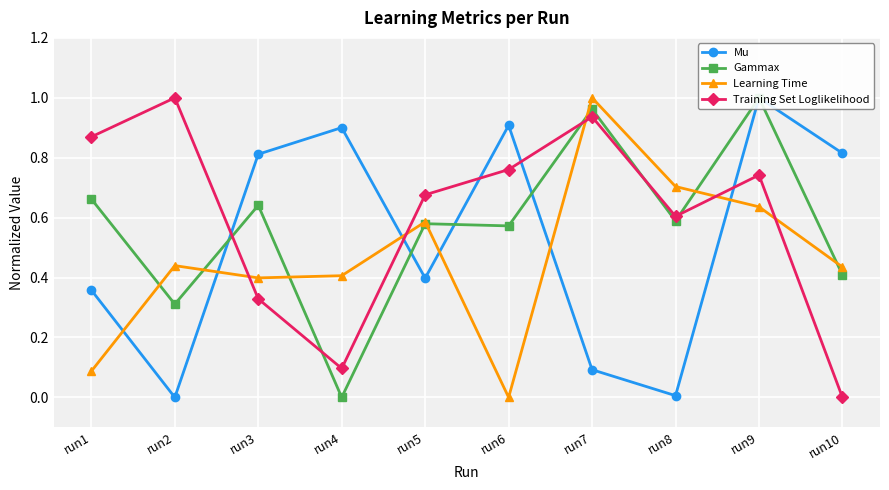

True or false: Learning Time has more than 0 interior local peaks.

True